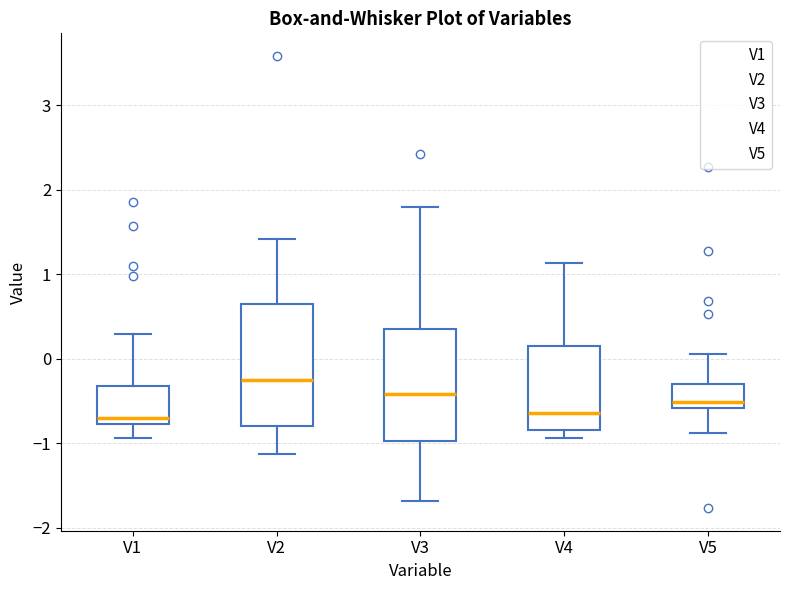

Reading left to right, transcribe this box plot: for each box, give where its median line is, the range the box spans, and where its two whiskers end, as read against the y-axis. The values are not printed on the chart, so give them approximately, as read against the axis.

V1: median -0.7, box -0.8 to -0.3, whiskers -0.9 to 0.3
V2: median -0.2, box -0.8 to 0.6, whiskers -1.1 to 1.4
V3: median -0.4, box -1.0 to 0.4, whiskers -1.7 to 1.8
V4: median -0.6, box -0.8 to 0.2, whiskers -0.9 to 1.1
V5: median -0.5, box -0.6 to -0.3, whiskers -0.9 to 0.0